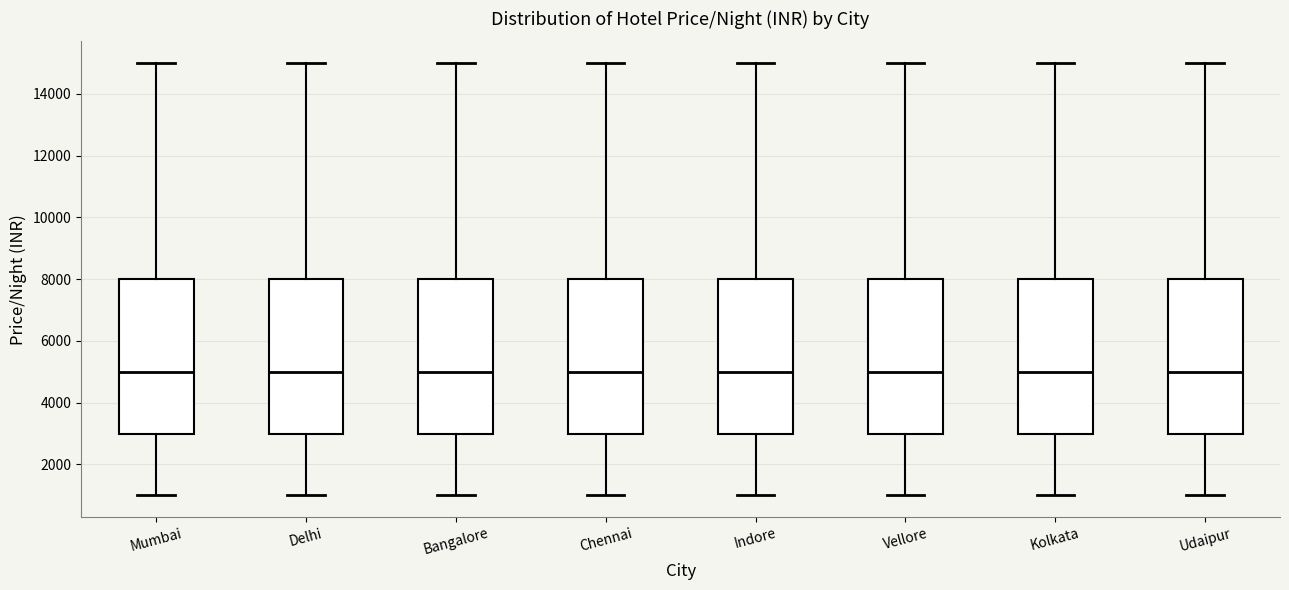

Where does the upper whisker of the box for Chennai end on the y-axis? The values are not printed on the chart, so give them approximately, as read against the axis.

15000